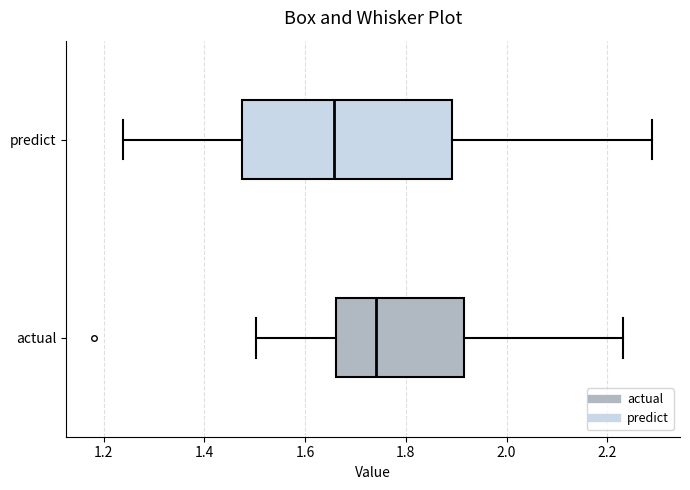

Reading bottom to top, transcribe this box plot: for each box, give where its median line is, the range the box spans, and where its two whiskers end, as read against the x-axis. The values are not printed on the chart, so give them approximately, as read against the axis.

actual: median 1.74, box 1.66 to 1.92, whiskers 1.50 to 2.24
predict: median 1.66, box 1.48 to 1.90, whiskers 1.24 to 2.28